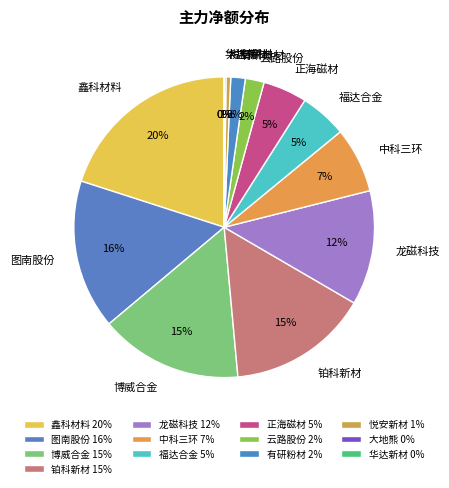

To the nearest percent, what is the average slice percentage?

8%